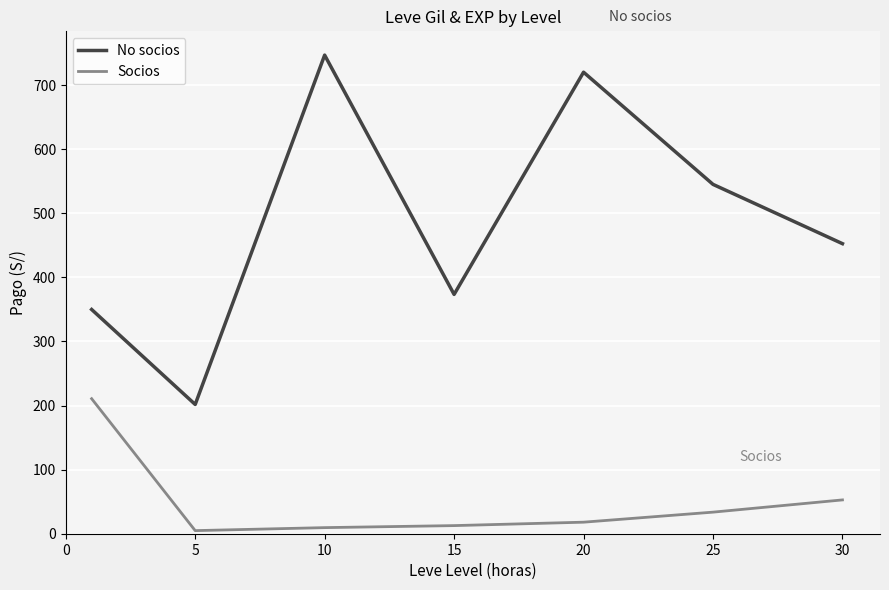

True or false: Socios and No socios cross at least once.

False